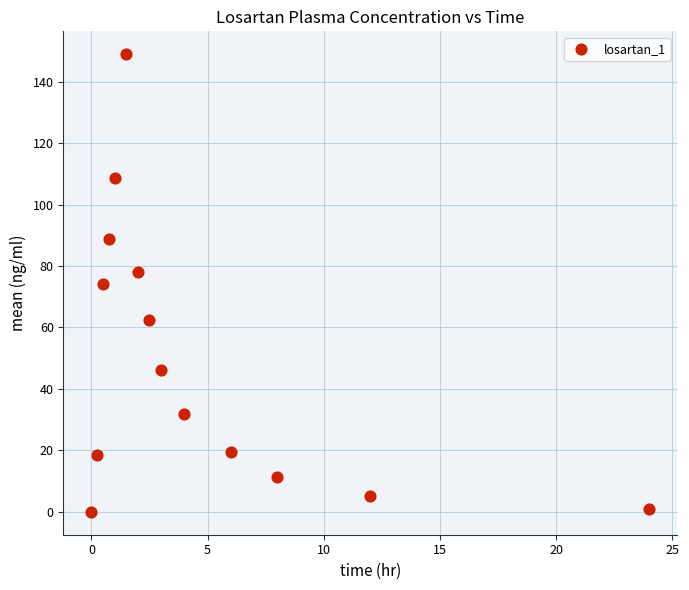

What is the range of X values (max minus min)?

24.0